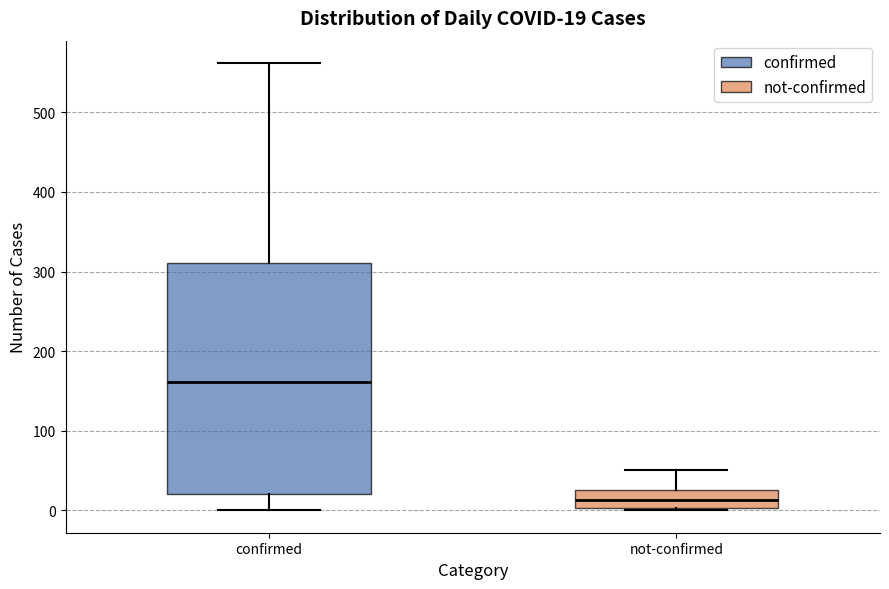

Which box is the tallest, from its lower edge to its upper edge?

confirmed